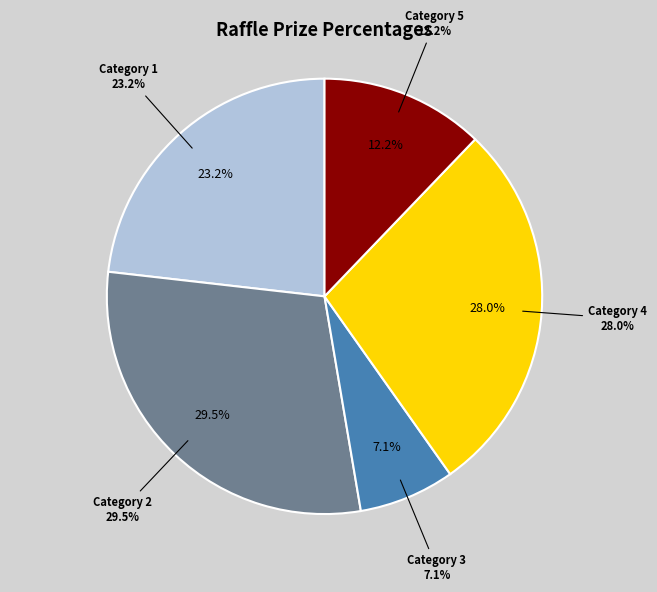

The 2 slice represents 29% of the pie. True or false?

True